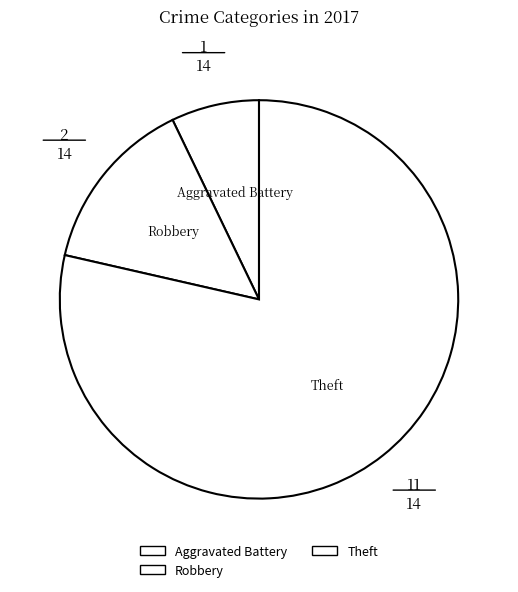

Is there any slice that represents more than half of the pie?

Yes